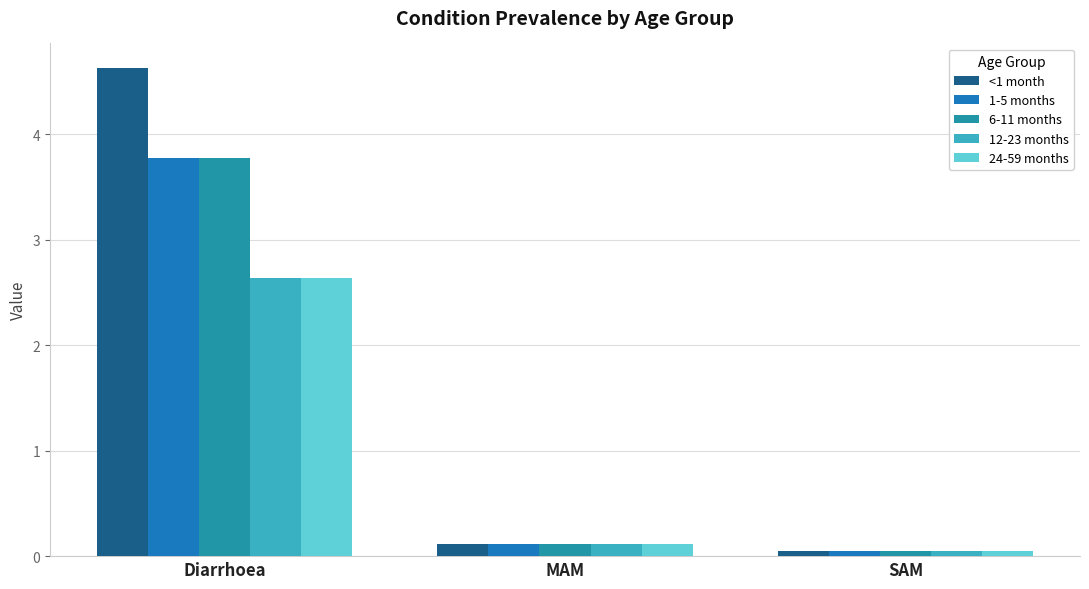

Rank the categories by <1 month value from highest to lowest.

Diarrhoea, MAM, SAM